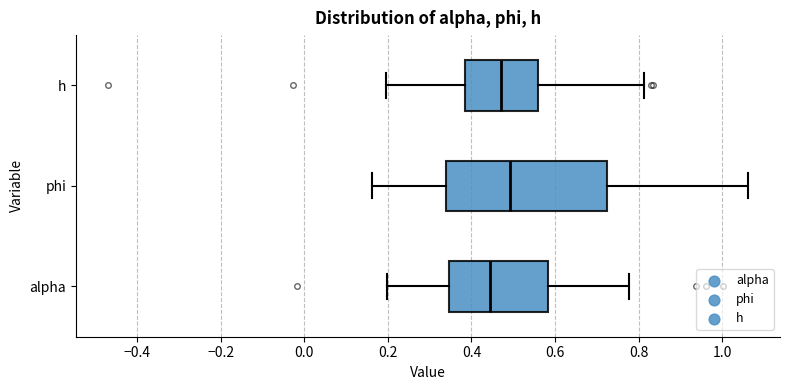

Reading bottom to top, read every box against the x-axis: the position of its median line, the range the box covers, and the ends of its whiskers. The values are not printed on the chart, so give them approximately, as read against the axis.

alpha: median 0.44, box 0.34 to 0.58, whiskers 0.20 to 0.78
phi: median 0.50, box 0.34 to 0.72, whiskers 0.16 to 1.06
h: median 0.48, box 0.38 to 0.56, whiskers 0.20 to 0.82